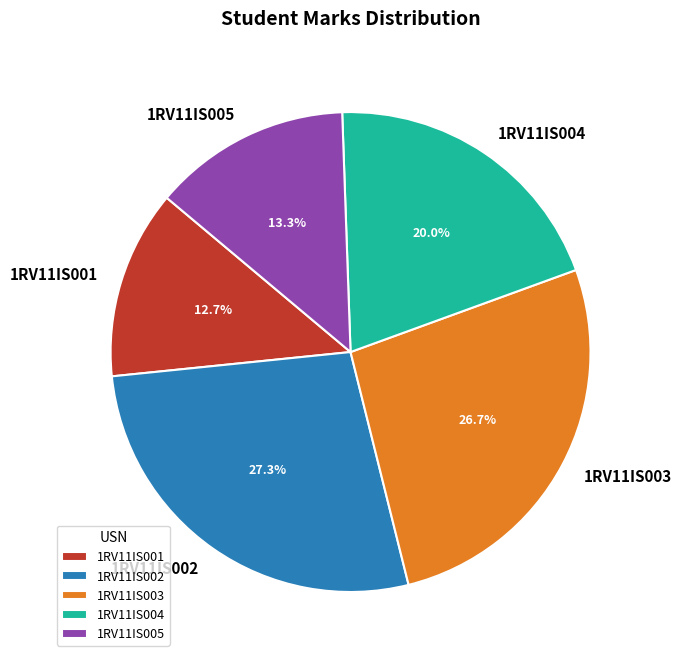

To the nearest percent, what is the combined percentage of 1RV11IS002 and 1RV11IS001?

40%